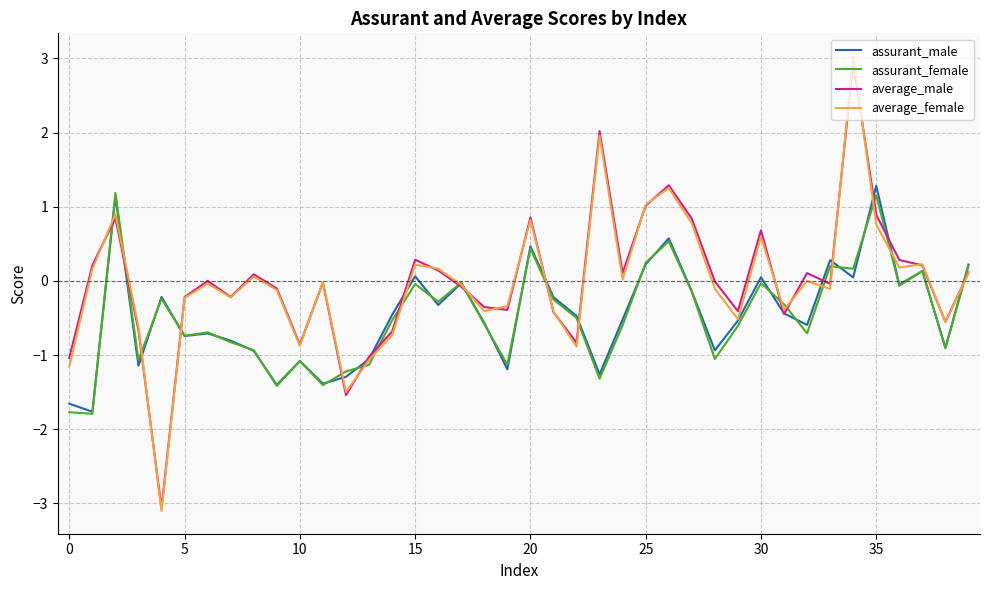

Which series has the largest range (max minus min)?

average_female